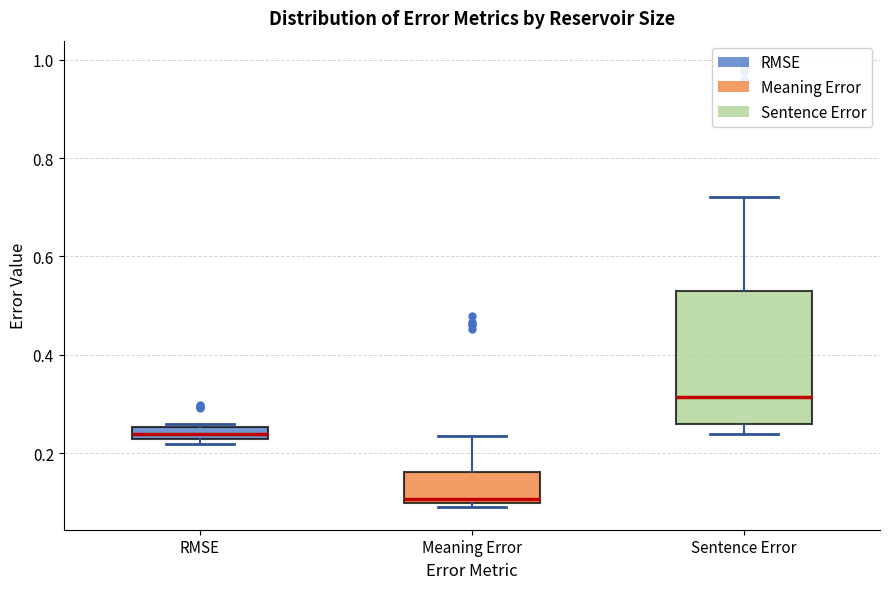

Comparing the boxes themselves (not the whiskers), which one is the tallest?

Sentence Error